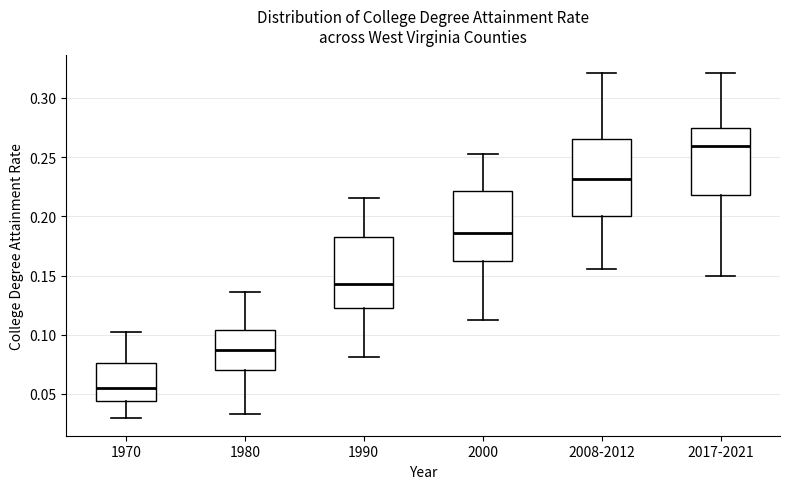

Reading left to right, transcribe this box plot: for each box, give where its median line is, the range the box spans, and where its two whiskers end, as read against the y-axis. The values are not printed on the chart, so give them approximately, as read against the axis.

1970: median 0.055, box 0.045 to 0.075, whiskers 0.030 to 0.100
1980: median 0.085, box 0.070 to 0.105, whiskers 0.035 to 0.135
1990: median 0.145, box 0.125 to 0.185, whiskers 0.080 to 0.215
2000: median 0.185, box 0.165 to 0.220, whiskers 0.115 to 0.255
2008-2012: median 0.230, box 0.200 to 0.265, whiskers 0.155 to 0.320
2017-2021: median 0.260, box 0.220 to 0.275, whiskers 0.150 to 0.320